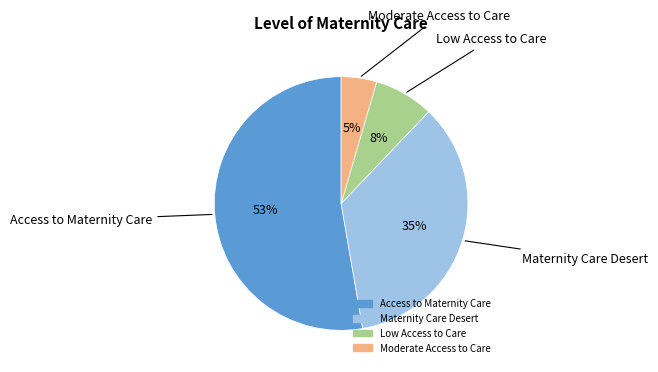

Which slice is the largest?

Access to Maternity Care